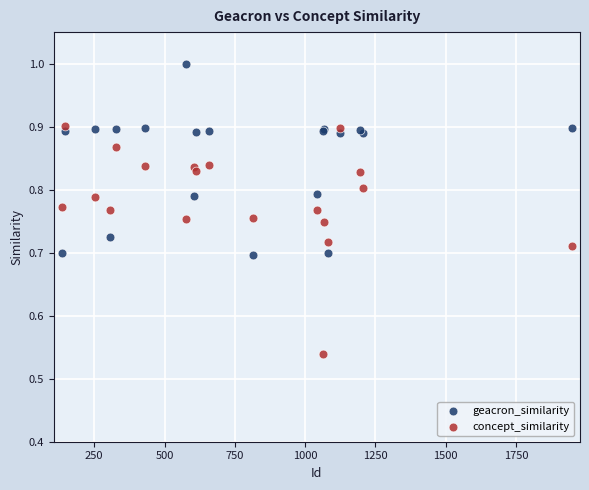

Which series contains the lowest Y value?

concept_similarity